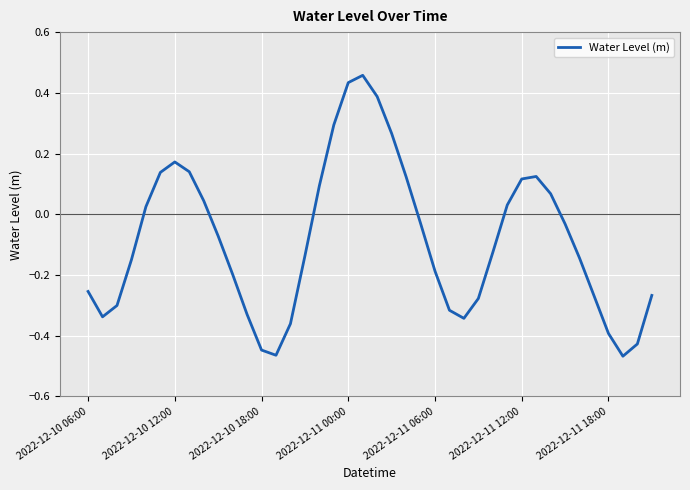

What is the difference between the maximum and minimum values?

0.9